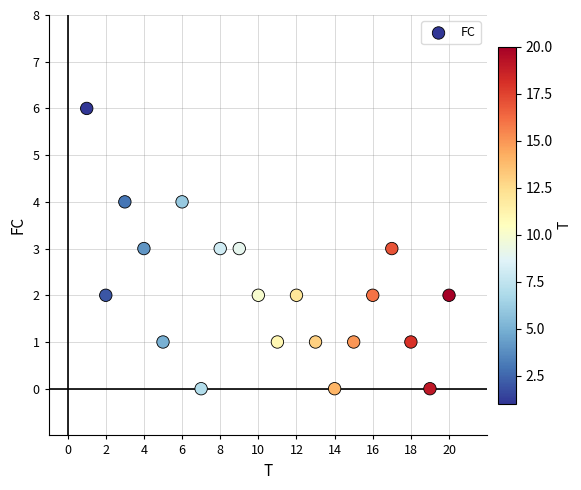

What is the range of X values (max minus min)?

19